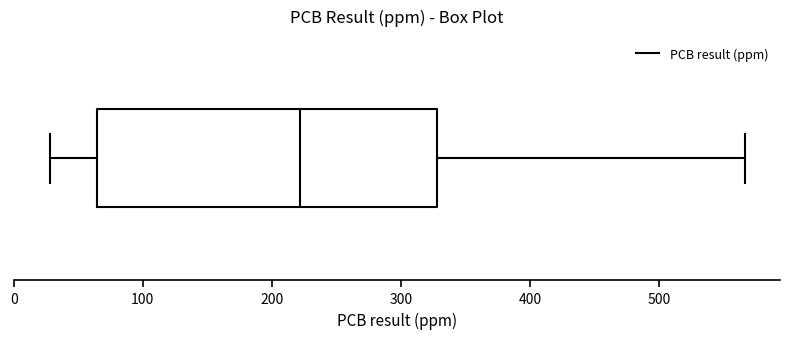

Where does the right whisker of the box end on the x-axis? The values are not printed on the chart, so give them approximately, as read against the axis.

570